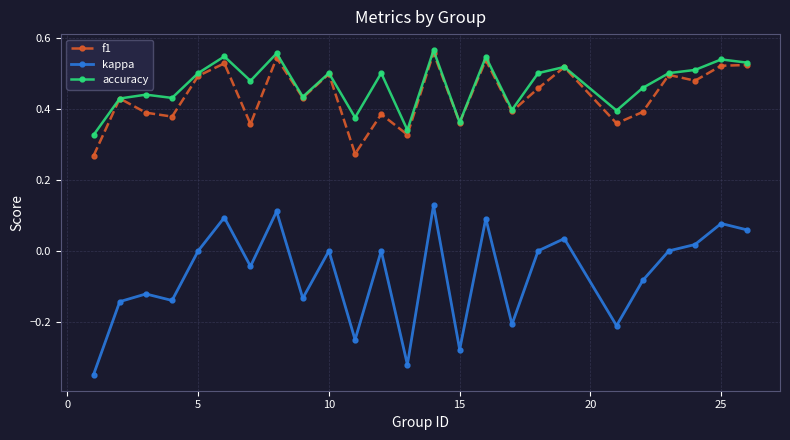

Which series has the largest total across all categories?

accuracy